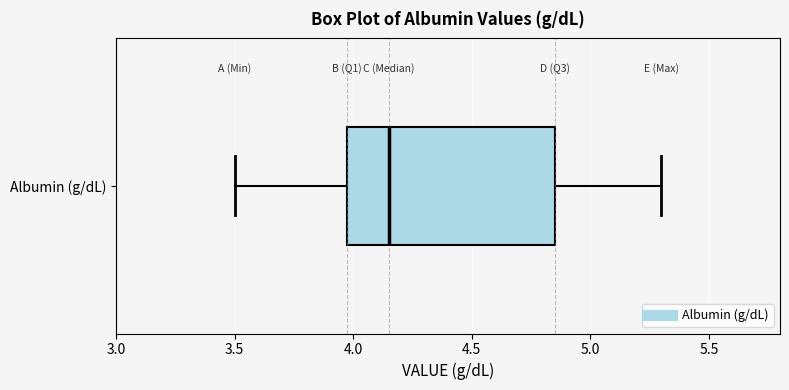

Transcribe this box plot: give where the median line is, the range the box spans, and where the two whiskers end, as read against the x-axis. The values are not printed on the chart, so give them approximately, as read against the axis.

median 4.15, box 4.00 to 4.85, whiskers 3.50 to 5.30